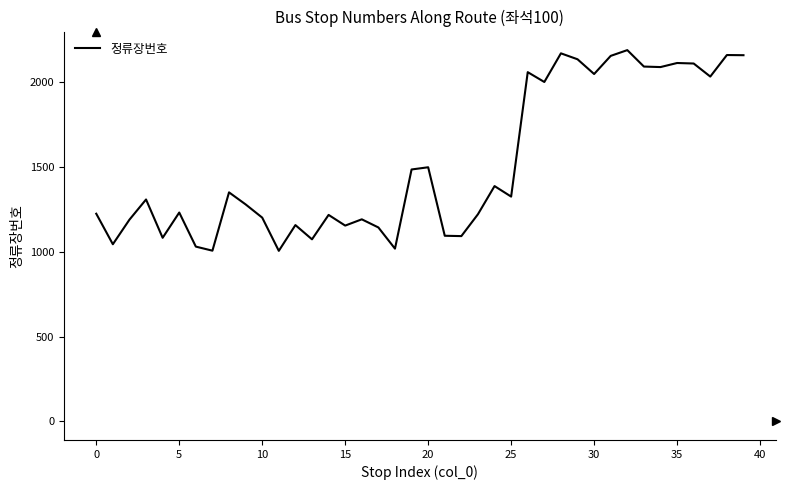

What is the difference between the maximum and minimum values?

1184